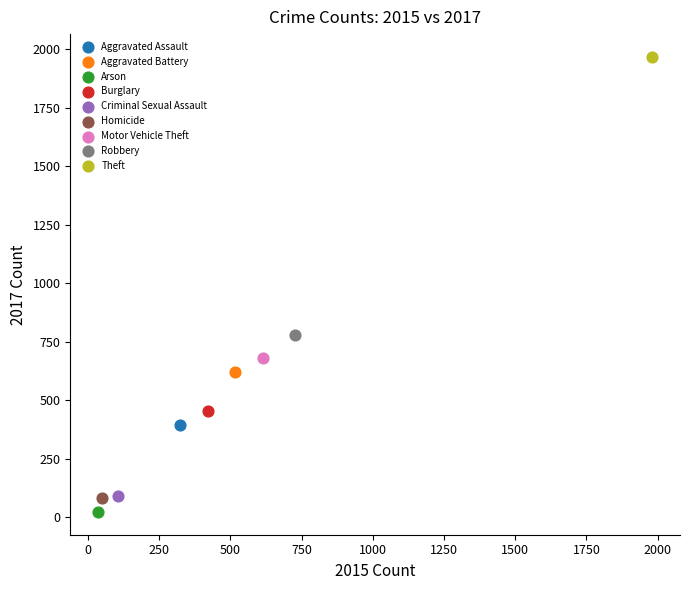

What are all the series names shown in the legend?

Aggravated Assault, Aggravated Battery, Arson, Burglary, Criminal Sexual Assault, Homicide, Motor Vehicle Theft, Robbery, Theft